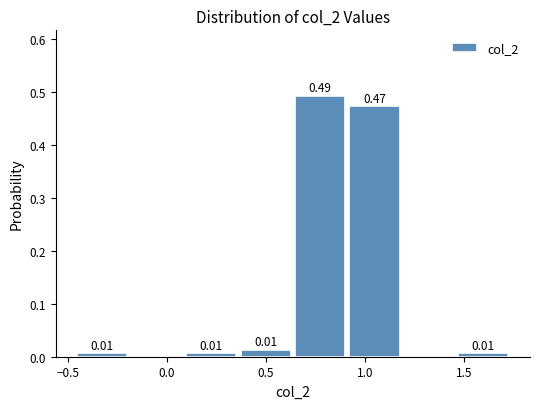

Which range on the x-axis has the tallest bar?

0.65 to 0.90